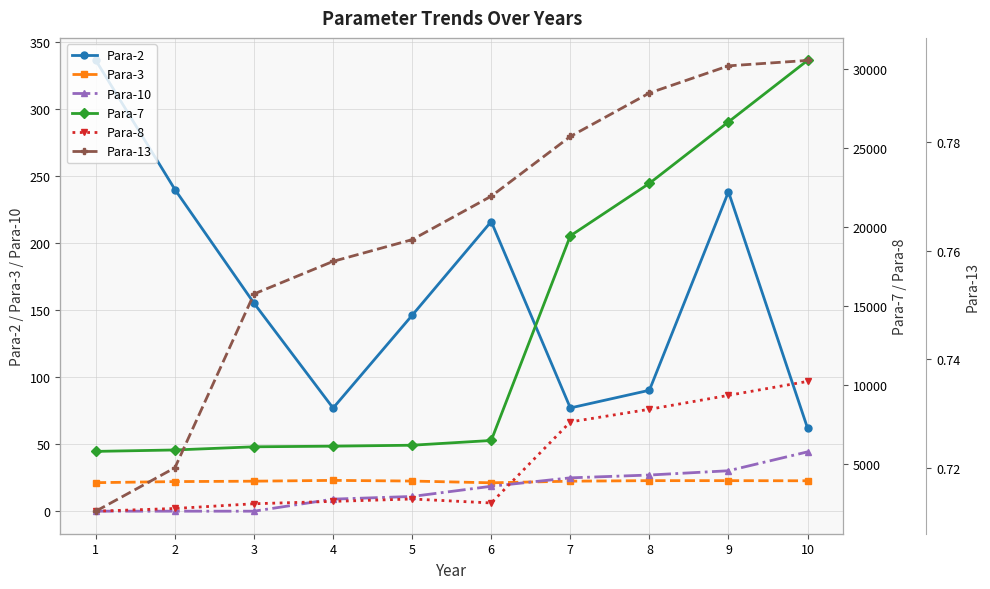

True or false: Para-10 and Para-2 cross at least once.

False